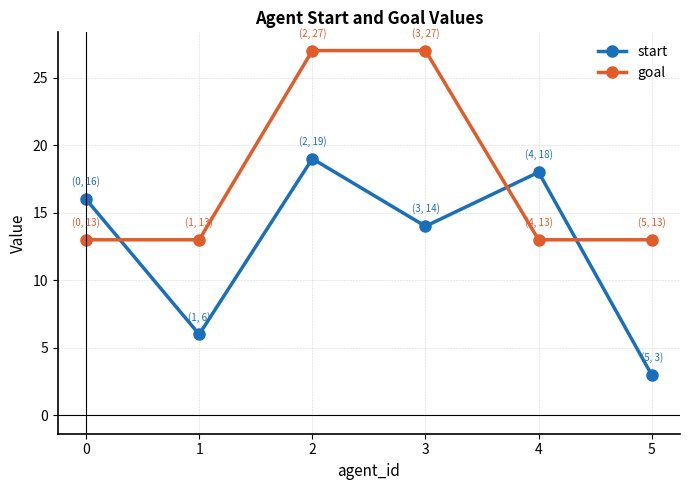

The value of goal at 1 is 9. True or false?

False